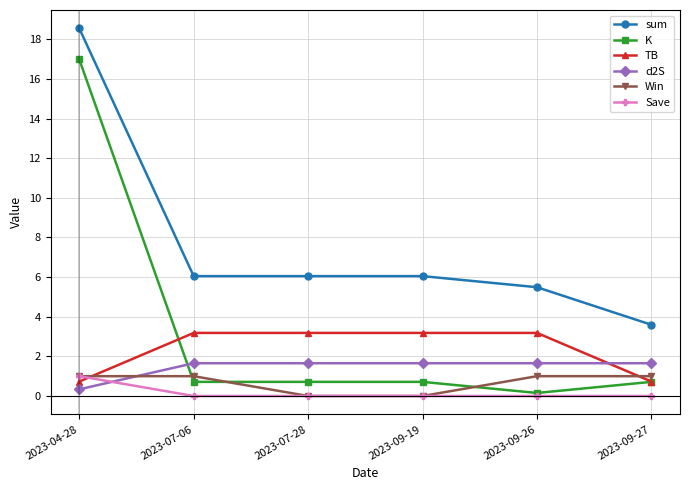

Reading left to right, what are all the values shown in this chart?

sum: 2023-04-28=18.5	2023-07-06=6.0	2023-07-28=6.0	2023-09-19=6.0	2023-09-26=5.5	2023-09-27=3.6
K: 2023-04-28=17.0	2023-07-06=0.7	2023-07-28=0.7	2023-09-19=0.7	2023-09-26=0.2	2023-09-27=0.7
TB: 2023-04-28=0.7	2023-07-06=3.2	2023-07-28=3.2	2023-09-19=3.2	2023-09-26=3.2	2023-09-27=0.7
d2S: 2023-04-28=0.3	2023-07-06=1.7	2023-07-28=1.7	2023-09-19=1.7	2023-09-26=1.7	2023-09-27=1.7
Win: 2023-04-28=1.0	2023-07-06=1.0	2023-07-28=0.0	2023-09-19=0.0	2023-09-26=1.0	2023-09-27=1.0
Save: 2023-04-28=1.0	2023-07-06=0.0	2023-07-28=0.0	2023-09-19=0.0	2023-09-26=0.0	2023-09-27=0.0